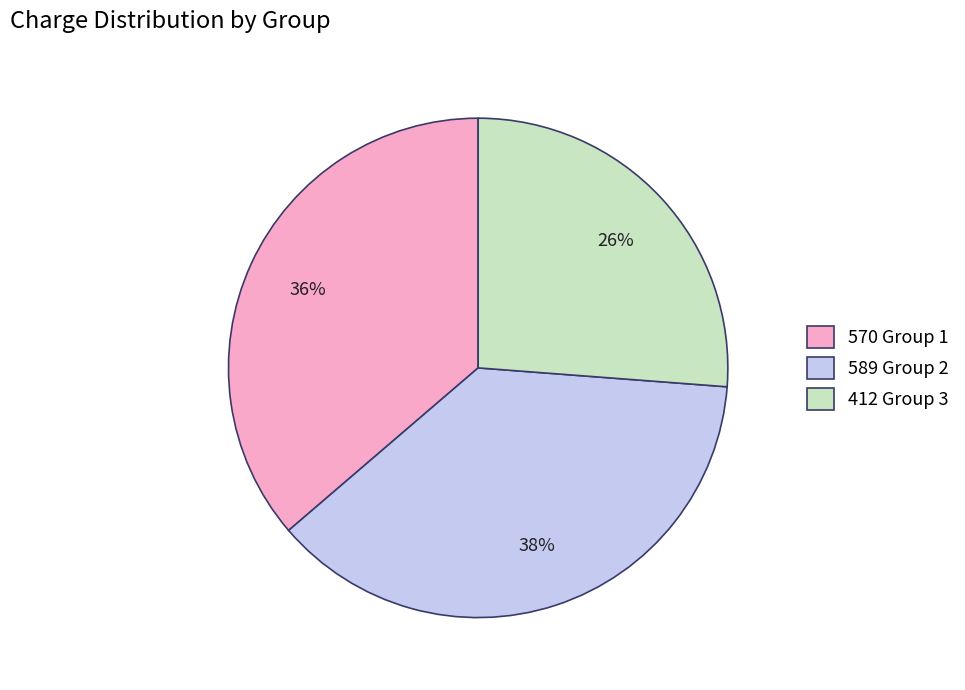

Which slice is the largest?

589 Group 2